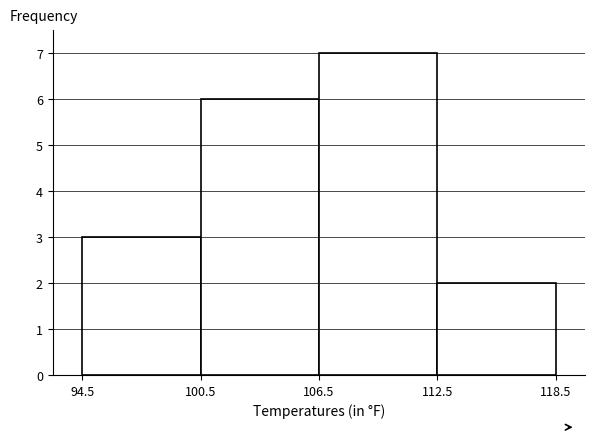

How tall is the bar that spans 112.5 to 118.5 on the x-axis? The values are not printed on the chart, so give them approximately, as read against the axis.

2